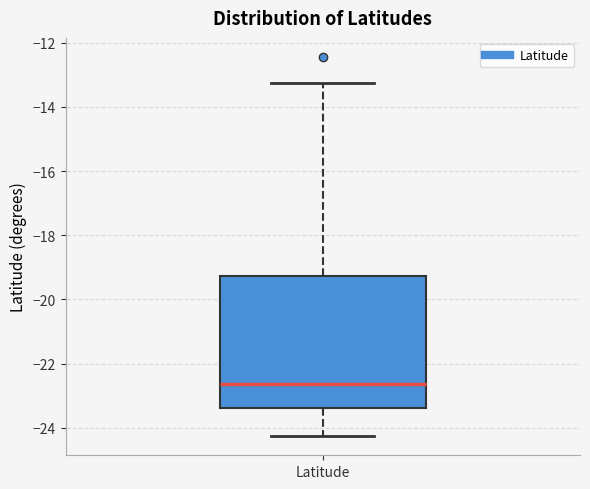

Read this box plot against the y-axis: the position of the median line, the range covered by the box, and the ends of both whiskers. The values are not printed on the chart, so give them approximately, as read against the axis.

median -22.6, box -23.4 to -19.2, whiskers -24.2 to -13.2